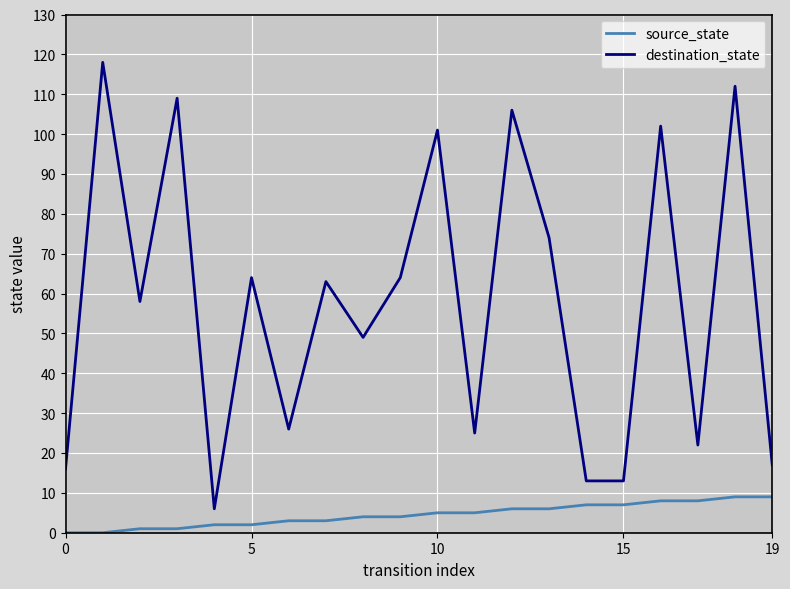

What is the maximum value shown in the chart?

118